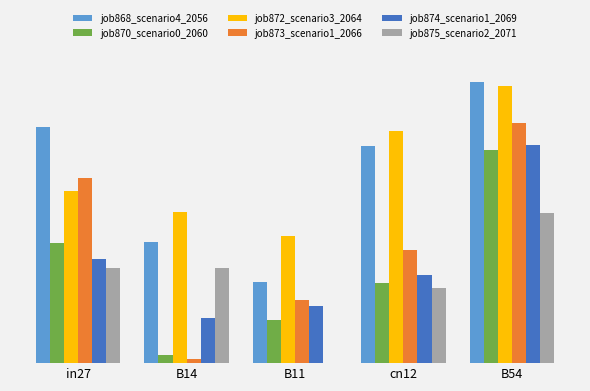

At how many categories does at least one series exceed 0?

5